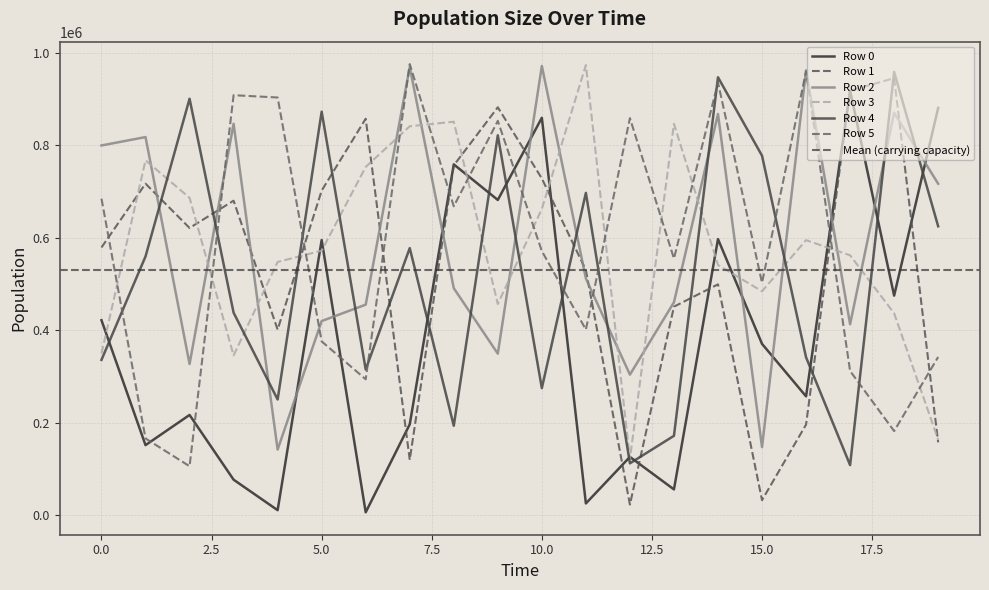

How many data points in Row 4 are above 559470?

9